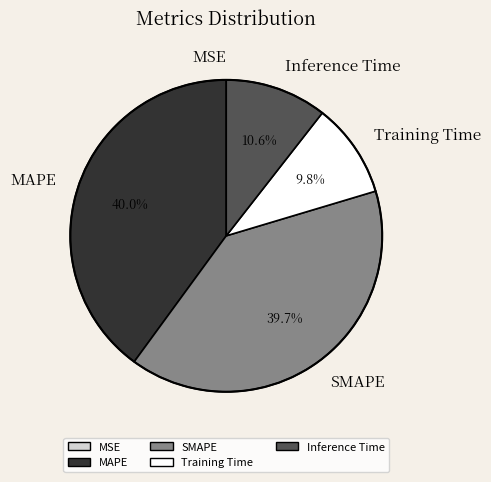

Is there a majority slice in this chart?

No